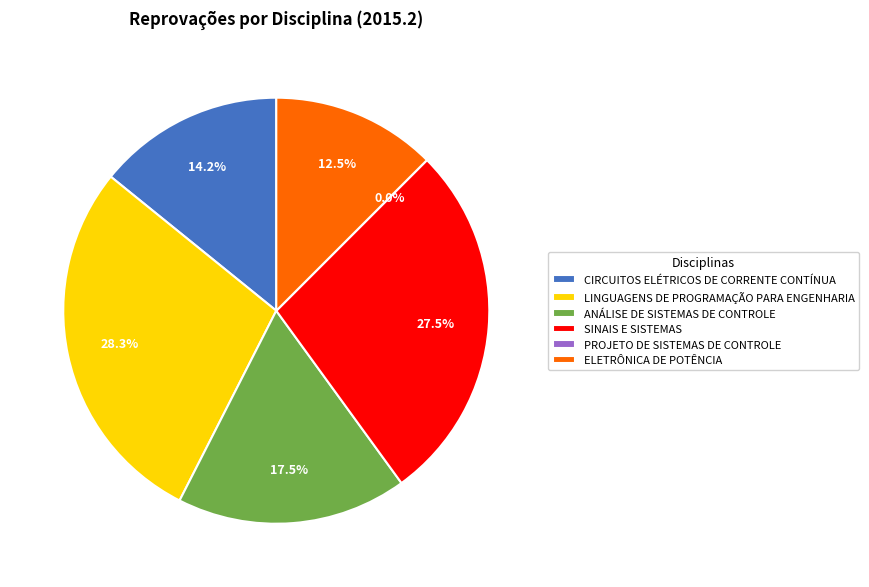

Rank the categories by value from lowest to highest.

PROJETO DE SISTEMAS DE CONTROLE, ELETRÔNICA DE POTÊNCIA, CIRCUITOS ELÉTRICOS DE CORRENTE CONTÍNUA, ANÁLISE DE SISTEMAS DE CONTROLE, SINAIS E SISTEMAS, LINGUAGENS DE PROGRAMAÇÃO PARA ENGENHARIA